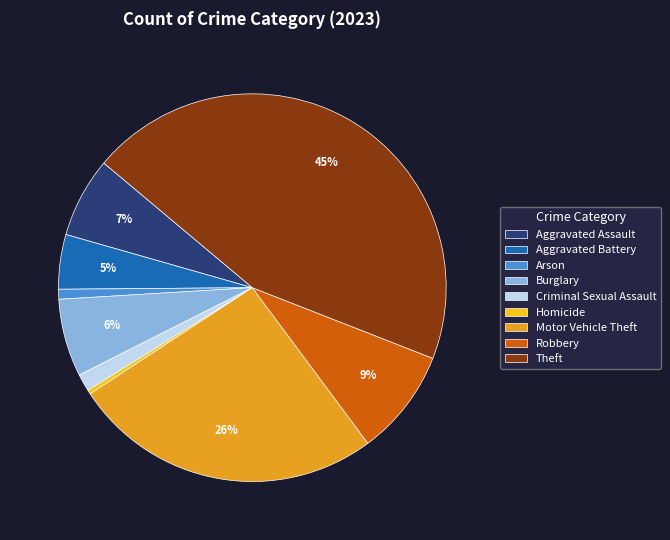

Which slice is the largest?

Theft